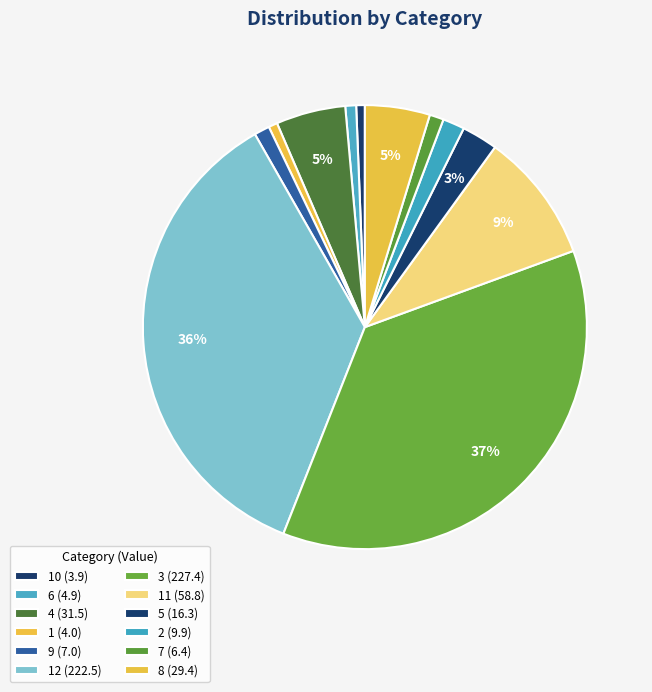

How many slices are in this pie chart?

12